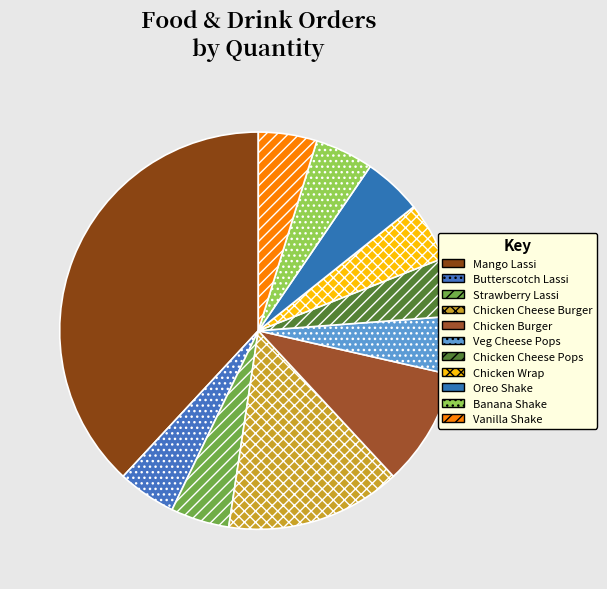

Combined, do Banana Shake and Chicken Cheese Pops account for over 50%?

No